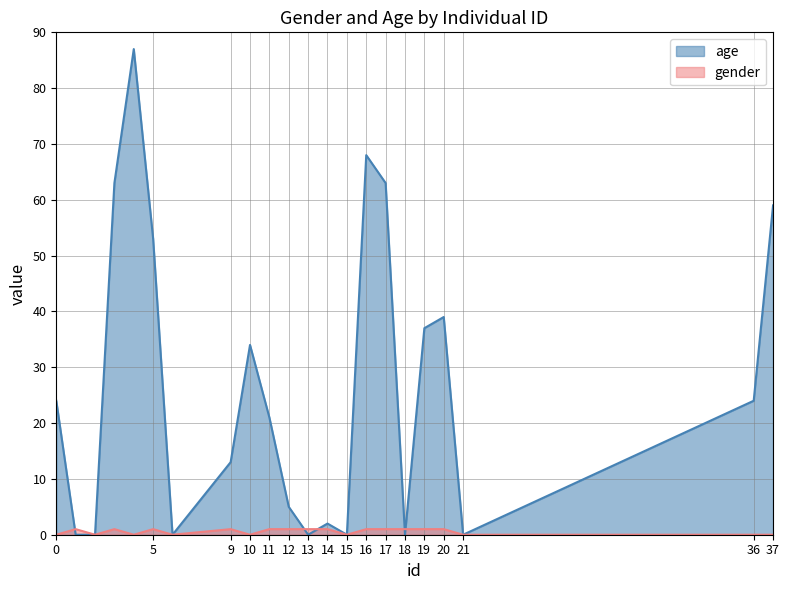

True or false: age has more than 0 points higher than both neighbors.

True